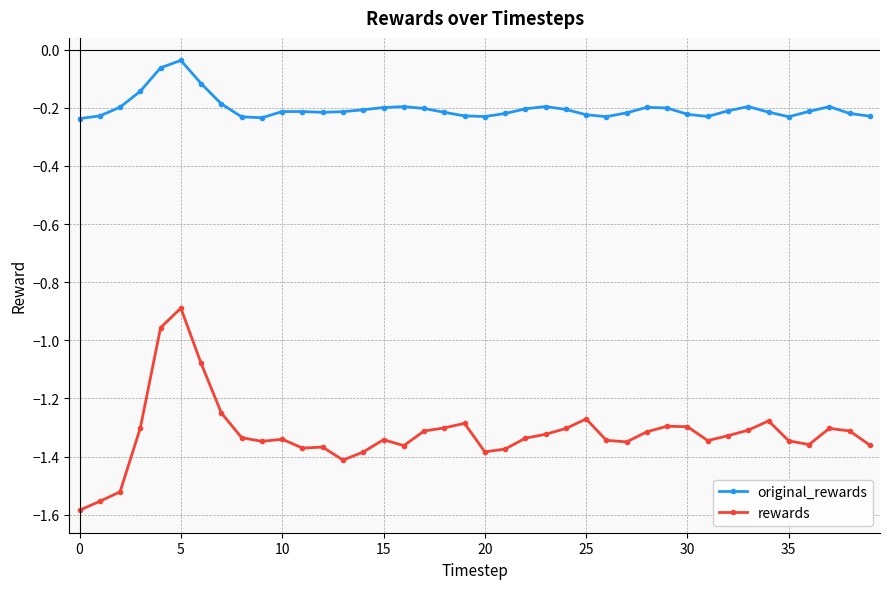

Rank the series by their maximum value, from highest to lowest.

original_rewards, rewards